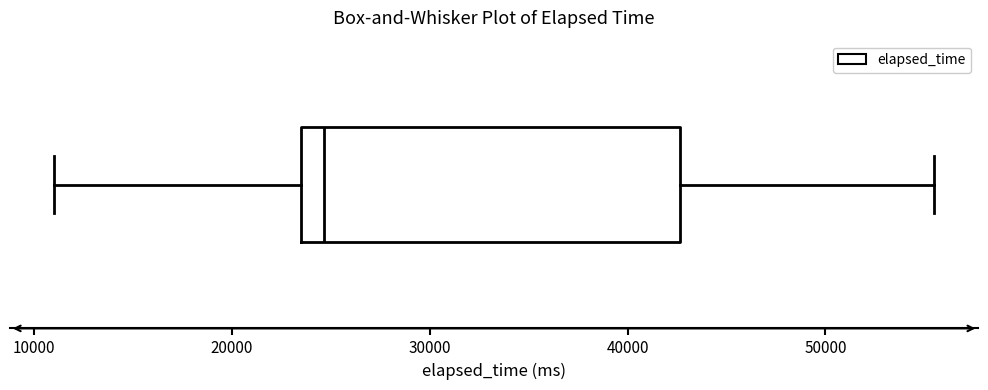

Read this box plot against the x-axis: the position of the median line, the range covered by the box, and the ends of both whiskers. The values are not printed on the chart, so give them approximately, as read against the axis.

median 25000, box 24000 to 43000, whiskers 11000 to 56000